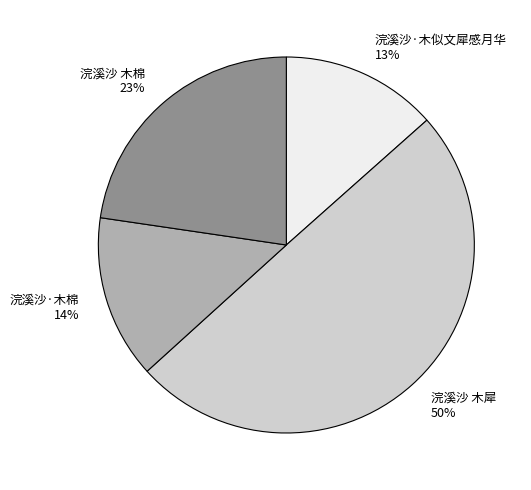

To the nearest percent, what is the average slice percentage?

25%